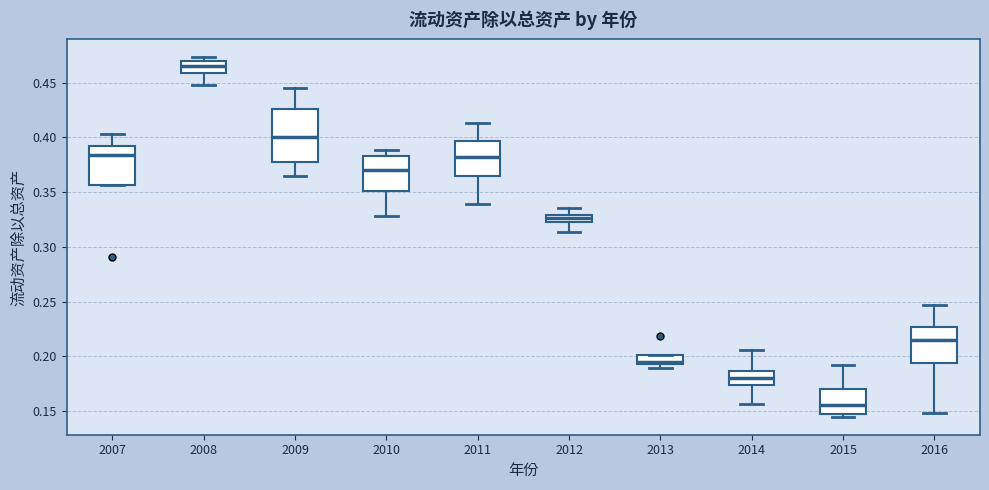

Where does the median line of the box at x = 2016 sit on the y-axis? The values are not printed on the chart, so give them approximately, as read against the axis.

0.215